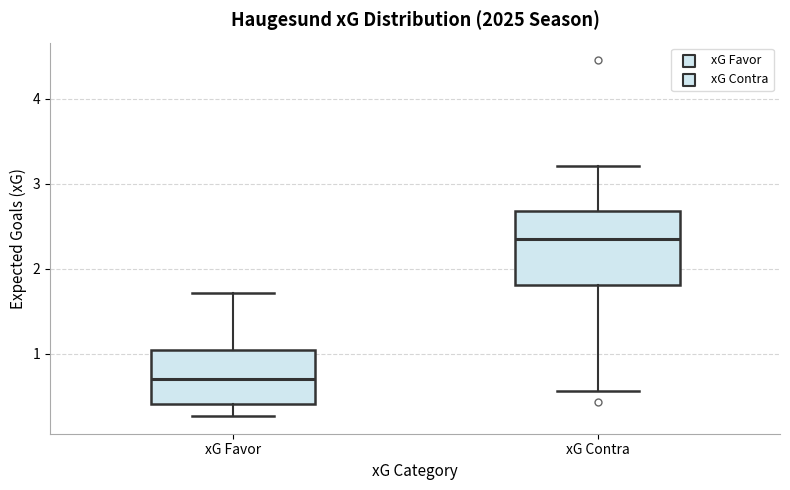

Which box's median line is the lowest?

xG Favor